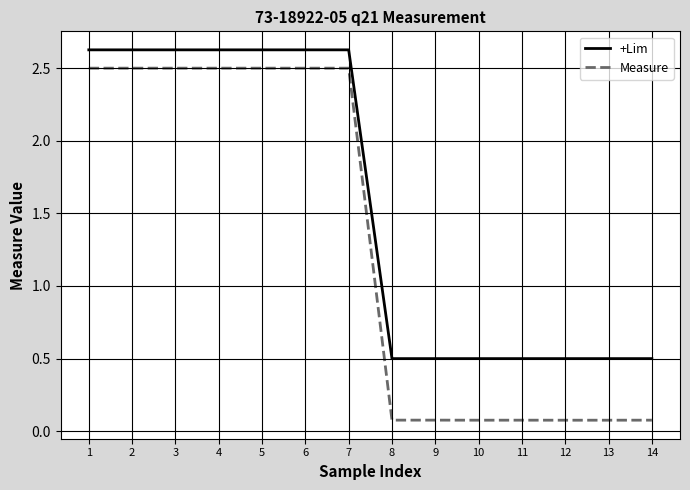

What is the average value of the +Lim series?

1.6